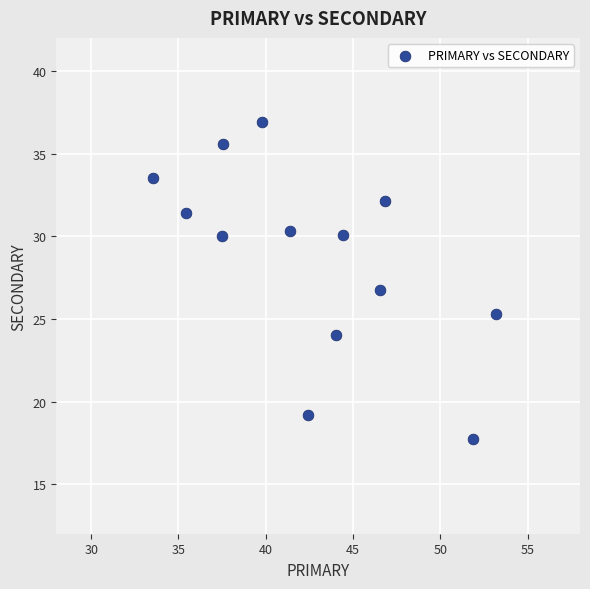

What is the range of X values (max minus min)?

19.6